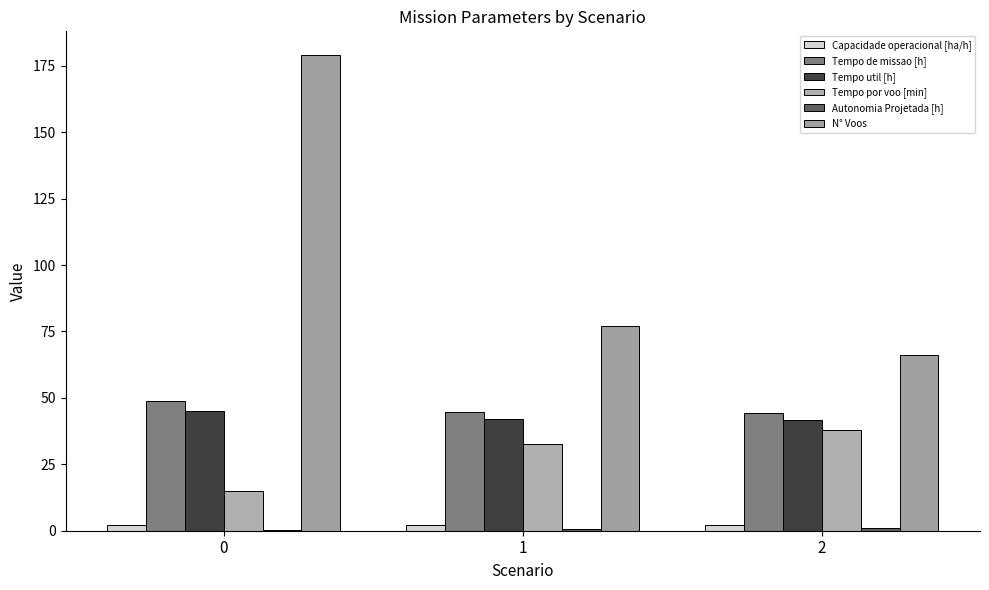

How many series are shown in this chart?

6